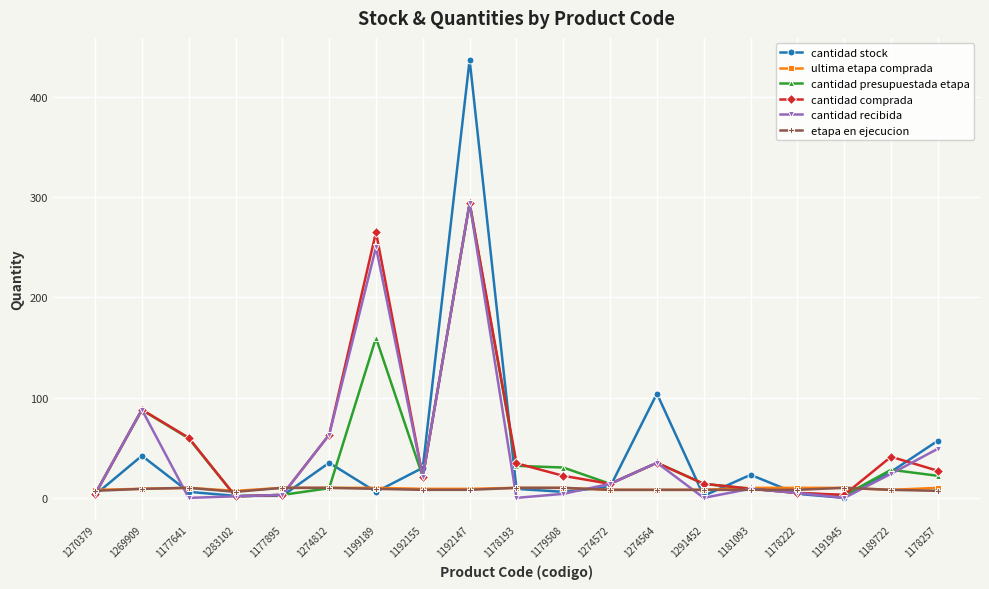

Which series has the widest spread of values?

cantidad stock